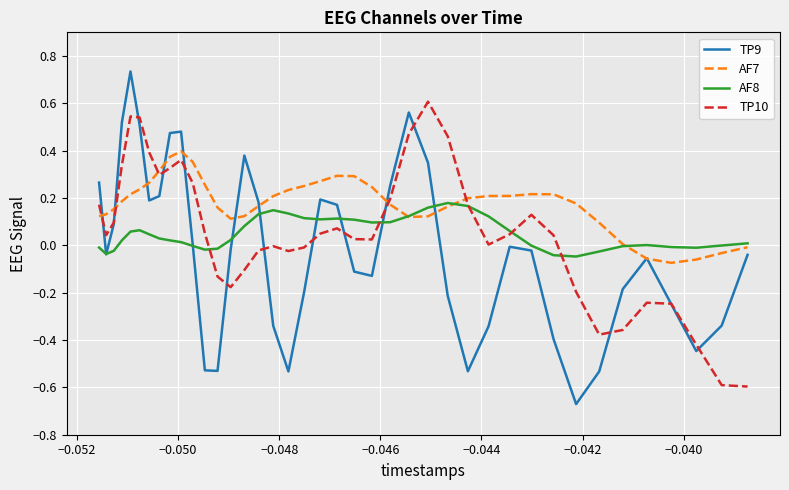

Which series has the largest total across all categories?

AF7